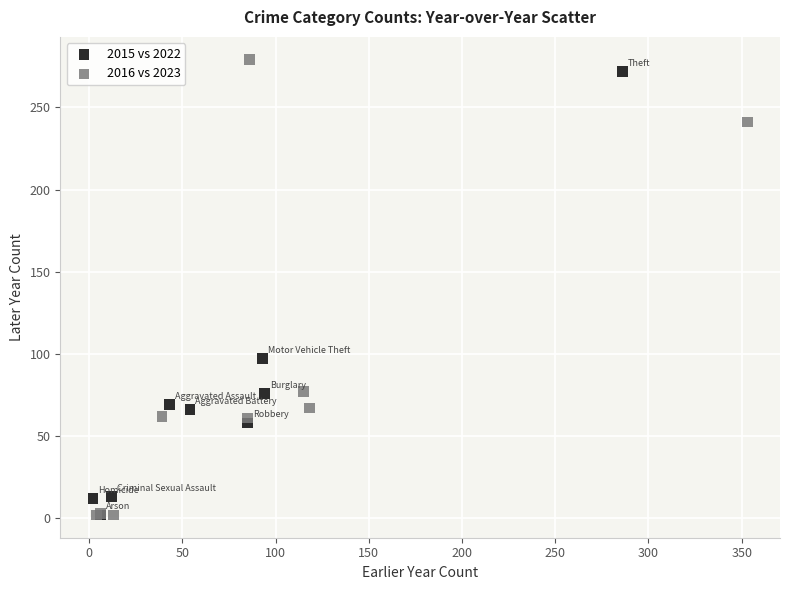

Which series reaches the maximum Y coordinate?

2016 vs 2023